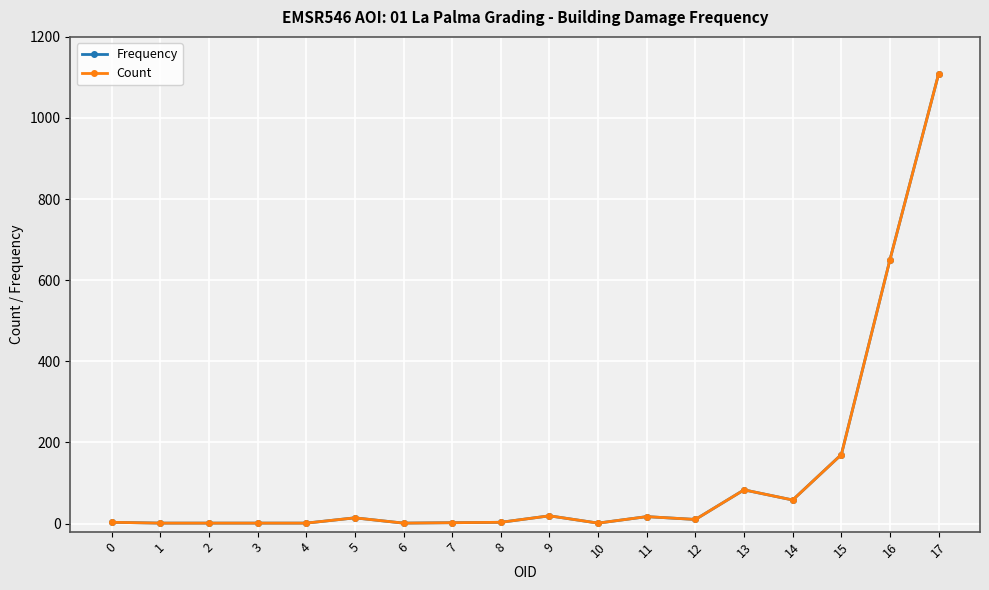

Is this an area chart (filled region under the line)?

No